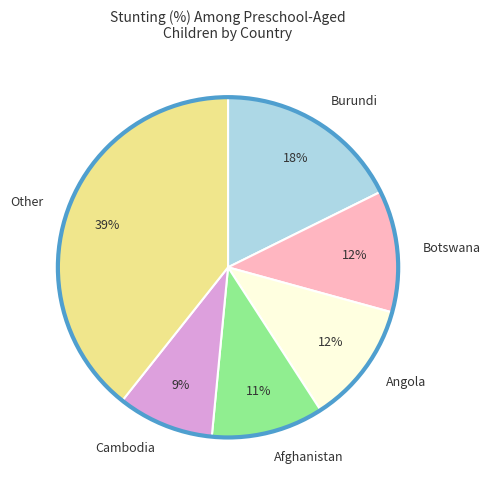

What percentage is the Afghanistan slice, to the nearest percent?

11%